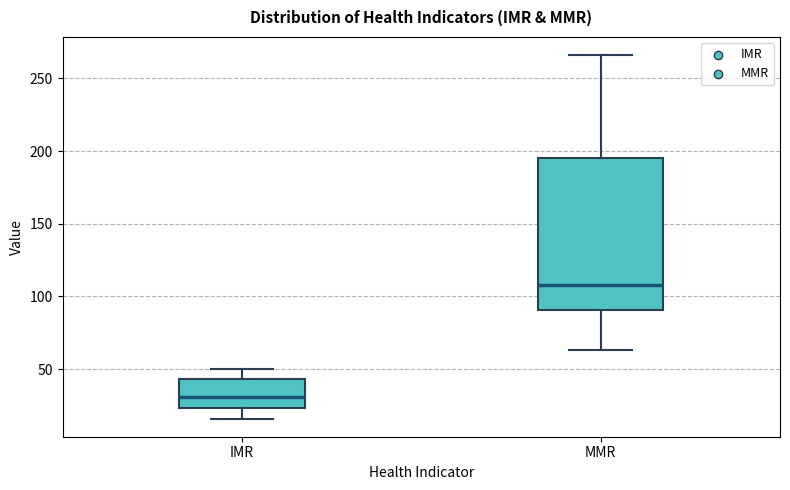

Where is the upper edge of the box for IMR on the y-axis? The values are not printed on the chart, so give them approximately, as read against the axis.

45